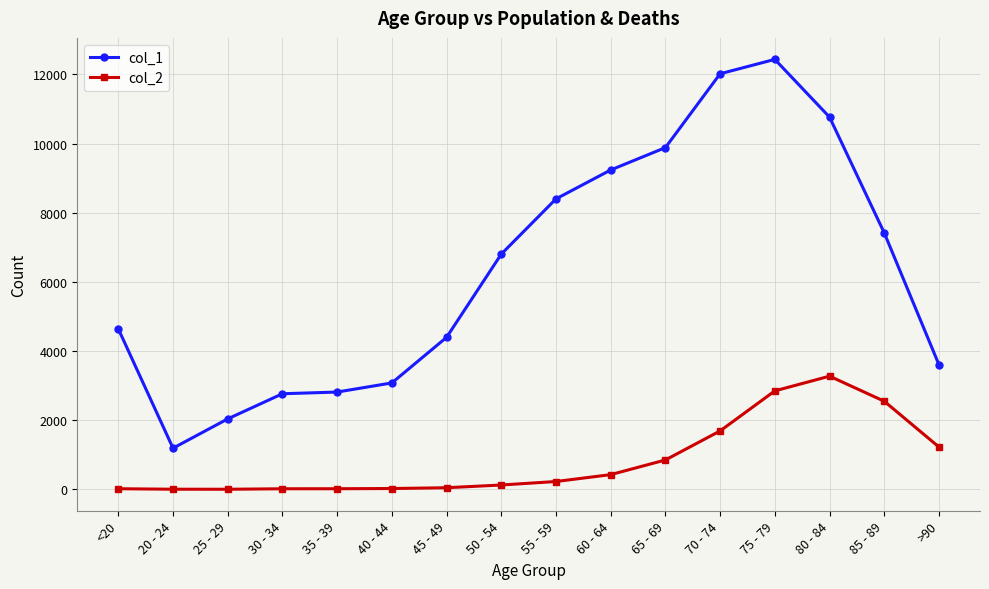

How many lines are shown in the chart?

2